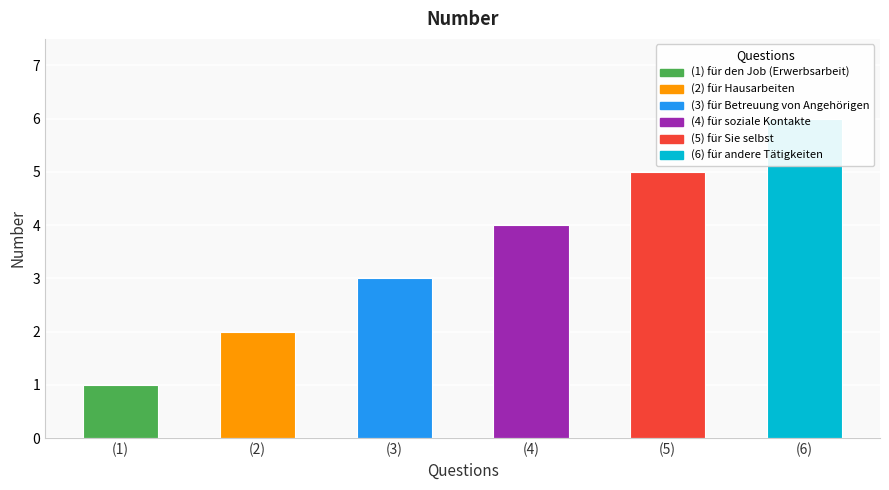

What is the difference between the maximum and second lowest values?

4